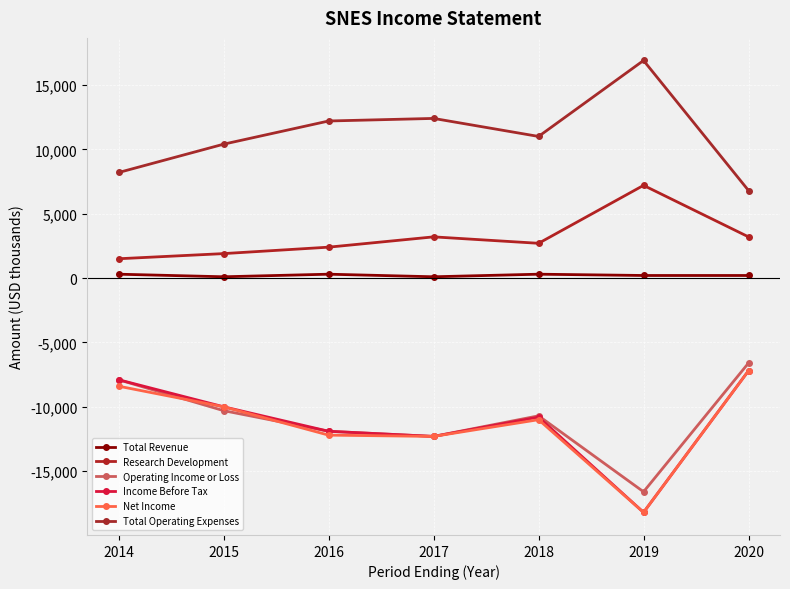

Which category has the highest value in the Net Income series?

2020